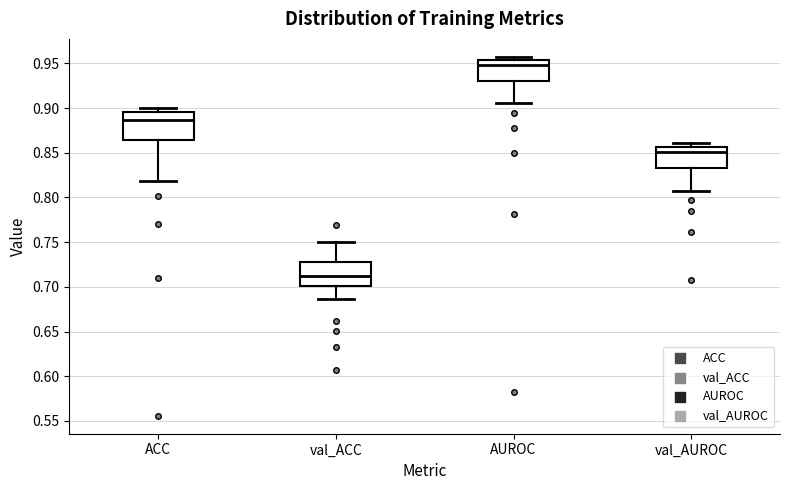

Reading left to right, read every box against the y-axis: the position of its median line, the range the box covers, and the ends of its whiskers. The values are not printed on the chart, so give them approximately, as read against the axis.

ACC: median 0.885, box 0.865 to 0.895, whiskers 0.820 to 0.900
val_ACC: median 0.710, box 0.700 to 0.730, whiskers 0.685 to 0.750
AUROC: median 0.950, box 0.930 to 0.955, whiskers 0.905 to 0.955 (just above the box's upper edge)
val_AUROC: median 0.850, box 0.835 to 0.855, whiskers 0.805 to 0.860